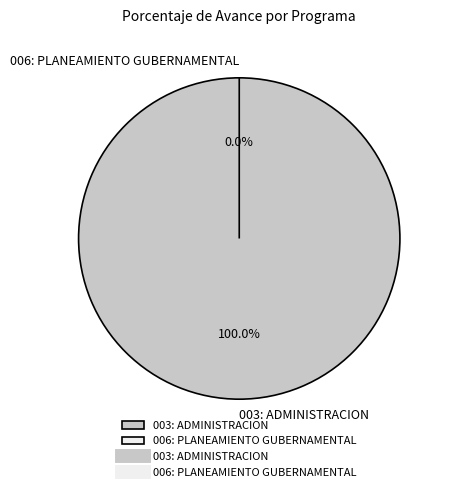

True or false: 006: PLANEAMIENTO GUBERNAMENTAL accounts for 13% of the total.

False